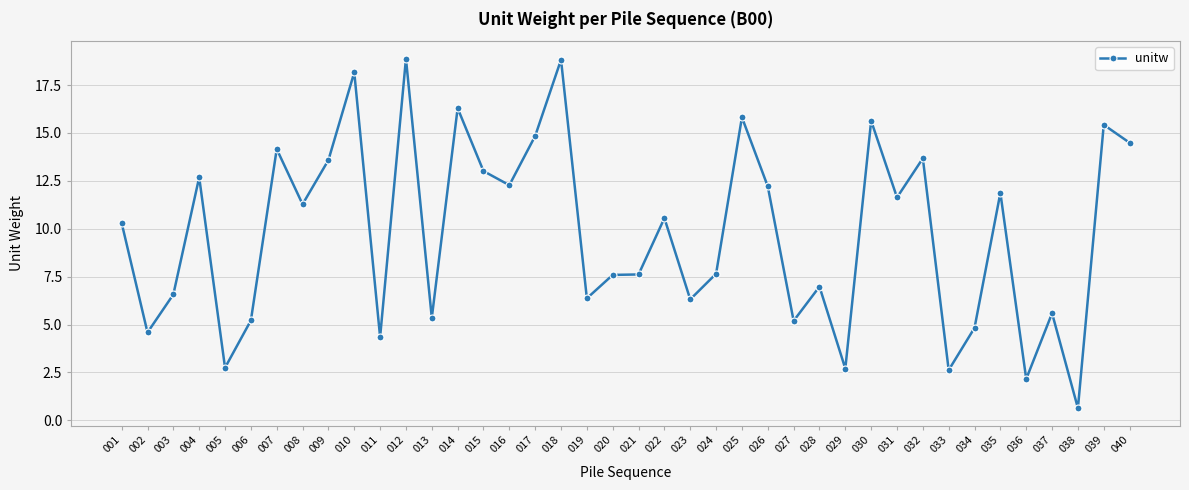

At which category does the chart reach its minimum across all series?

038